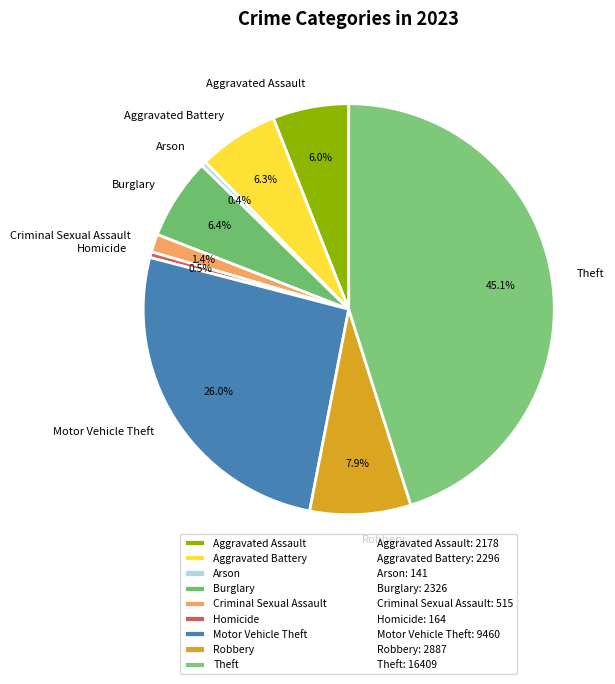

Is it true that Aggravated Battery is 1% of the pie?

False